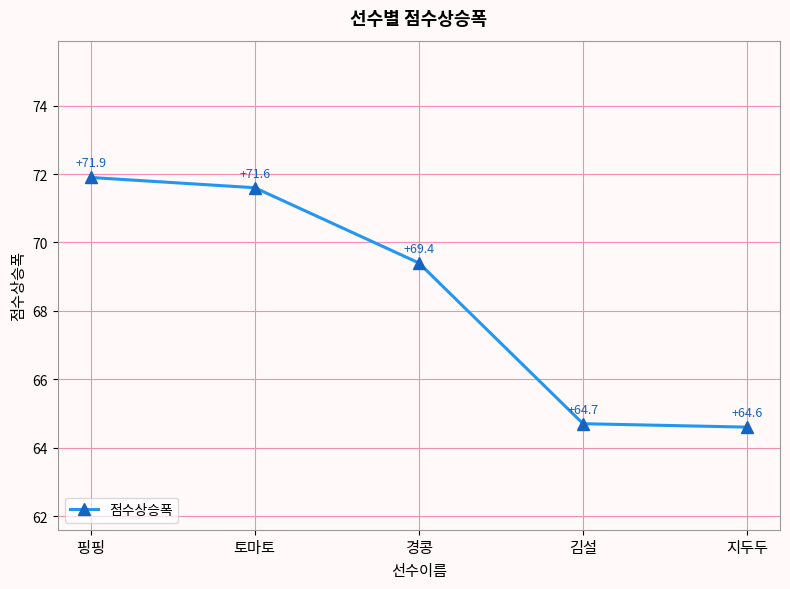

List the labels in order of value, largest first.

핑핑, 토마토, 경콩, 김설, 지두두